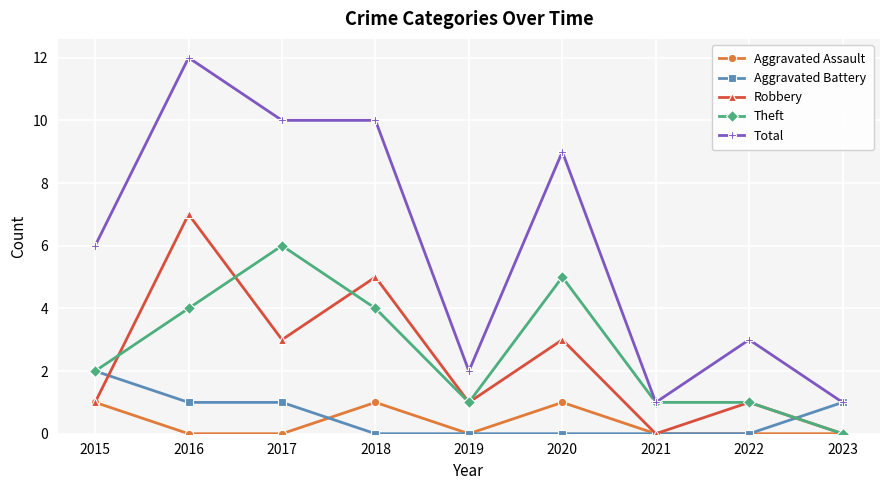

Reading left to right, extract all data points from this chart.

Aggravated Assault: 2015=1	2016=0	2017=0	2018=1	2019=0	2020=1	2021=0	2022=0	2023=0
Aggravated Battery: 2015=2	2016=1	2017=1	2018=0	2019=0	2020=0	2021=0	2022=0	2023=1
Robbery: 2015=1	2016=7	2017=3	2018=5	2019=1	2020=3	2021=0	2022=1	2023=0
Theft: 2015=2	2016=4	2017=6	2018=4	2019=1	2020=5	2021=1	2022=1	2023=0
Total: 2015=6	2016=12	2017=10	2018=10	2019=2	2020=9	2021=1	2022=3	2023=1